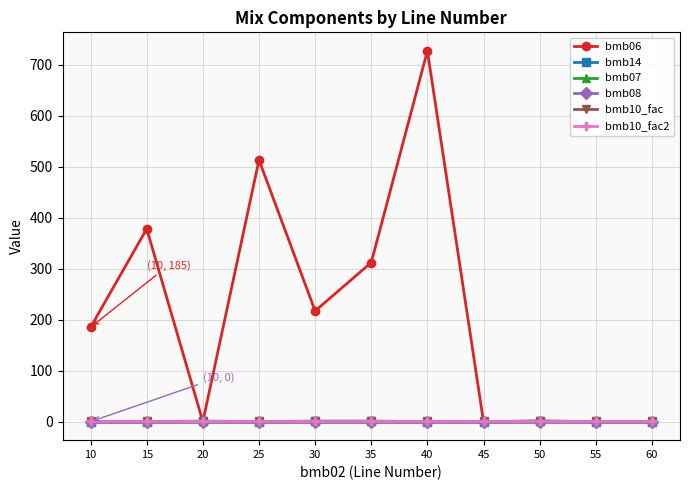

True or false: bmb08 and bmb10_fac2 cross at least once.

False